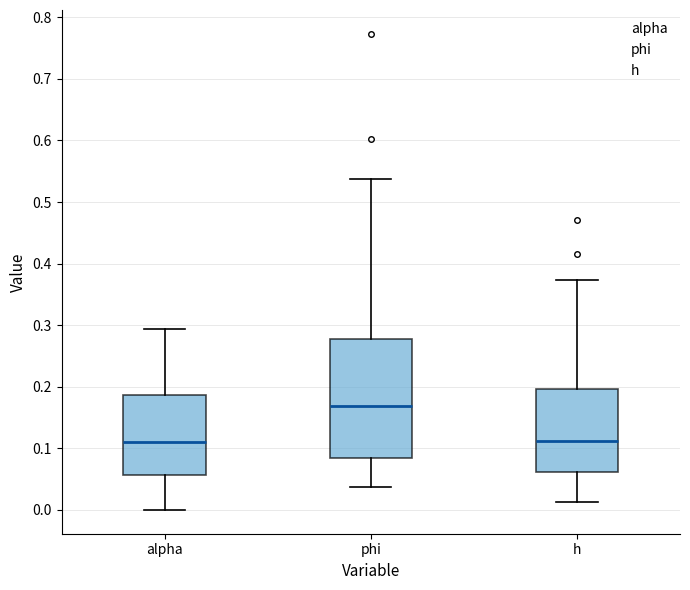

Reading left to right, transcribe this box plot: for each box, give where its median line is, the range the box spans, and where its two whiskers end, as read against the y-axis. The values are not printed on the chart, so give them approximately, as read against the axis.

alpha: median 0.11, box 0.06 to 0.19, whiskers 0.00 to 0.29
phi: median 0.17, box 0.08 to 0.28, whiskers 0.04 to 0.54
h: median 0.11, box 0.06 to 0.20, whiskers 0.01 to 0.37